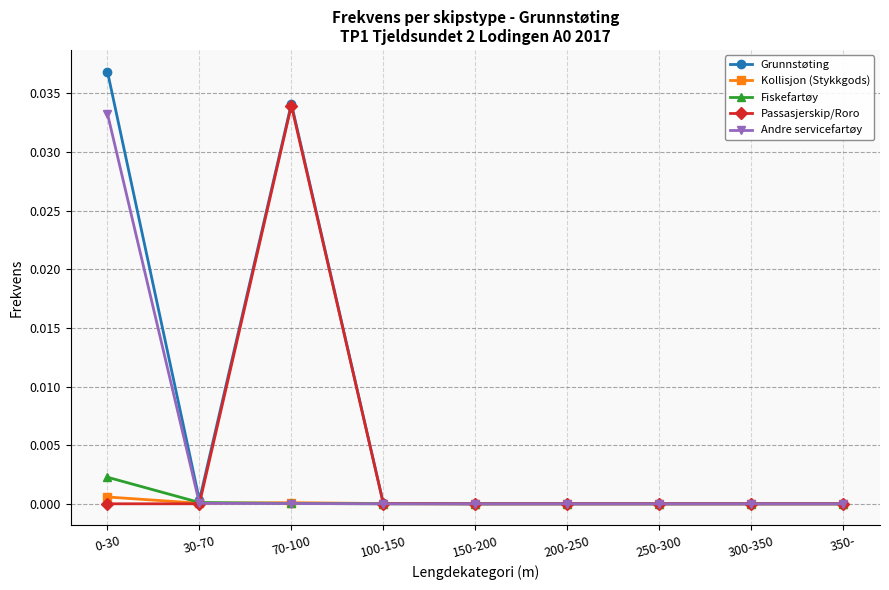

Count the number of categories in the chart.

9